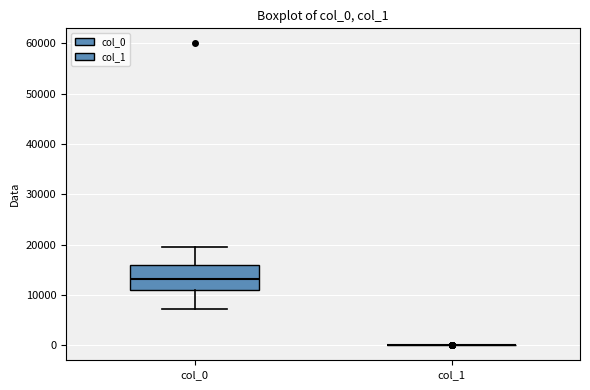

Reading left to right, transcribe this box plot: for each box, give where its median line is, the range the box spans, and where its two whiskers end, as read against the y-axis. The values are not printed on the chart, so give them approximately, as read against the axis.

col_0: median 13000, box 11000 to 16000, whiskers 7000 to 19000
col_1: box collapsed to a line at 0, whiskers 0 to 0